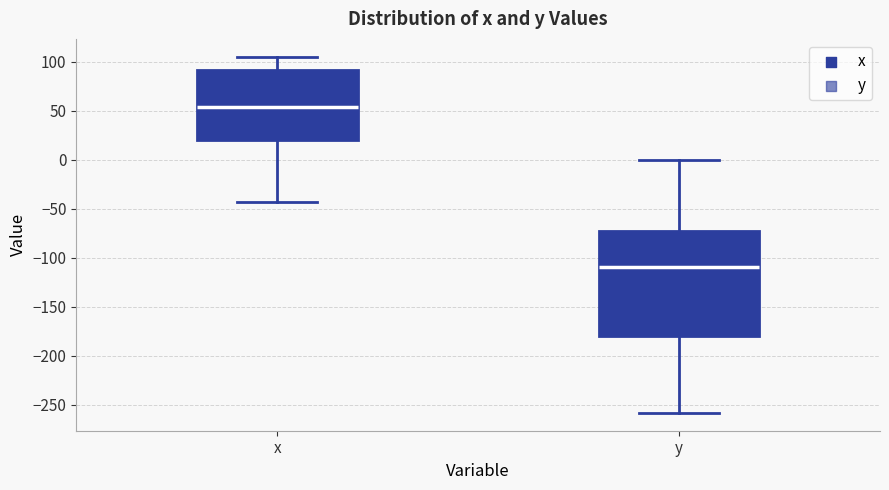

Which box has the highest median line?

x